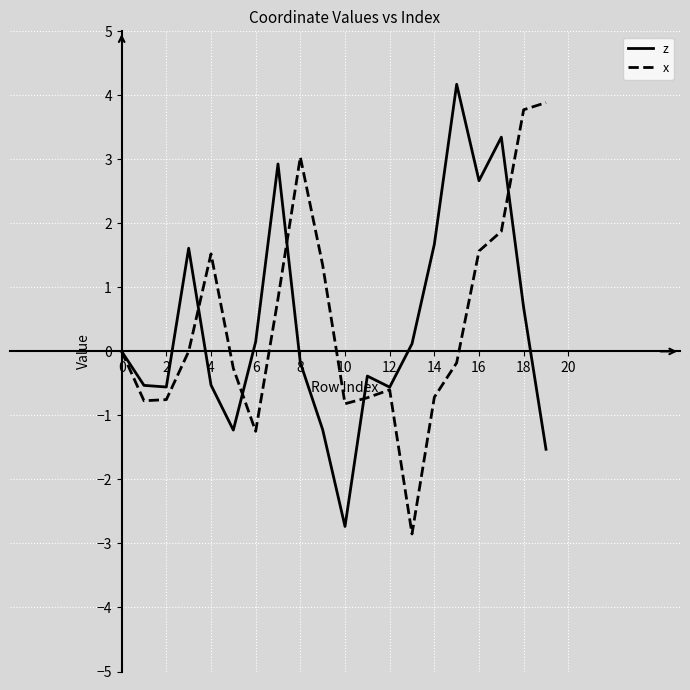

What is the minimum value shown in the chart?

-2.9